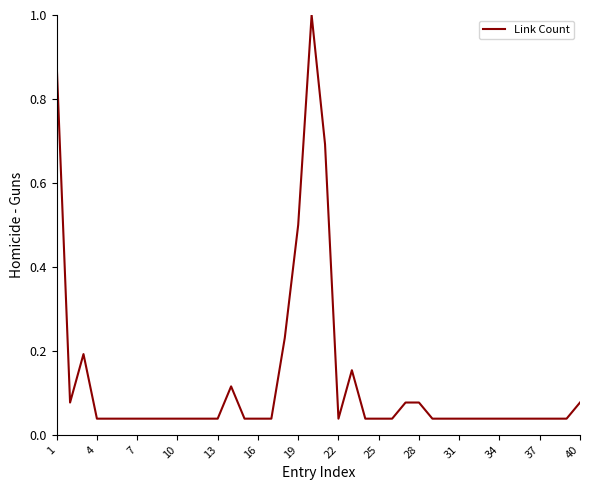

Does the chart have visible grid lines?

No